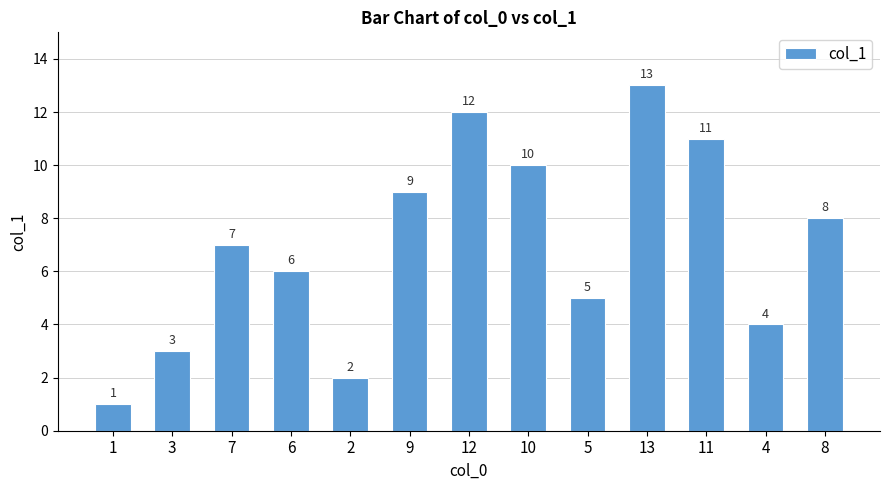

How many distinct data groups are displayed?

1